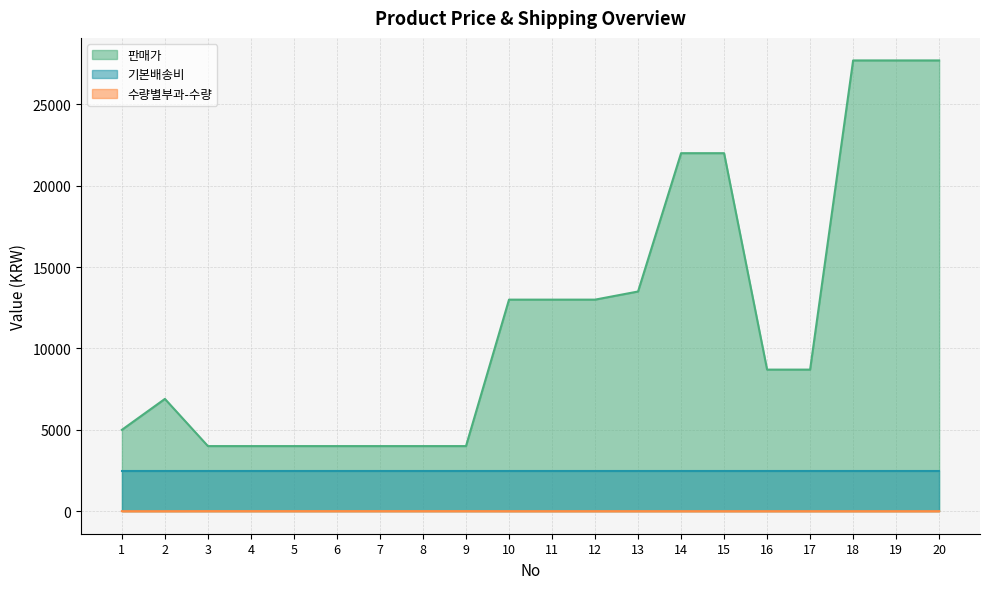

Where is 판매가 nearest to the value 15850?

13